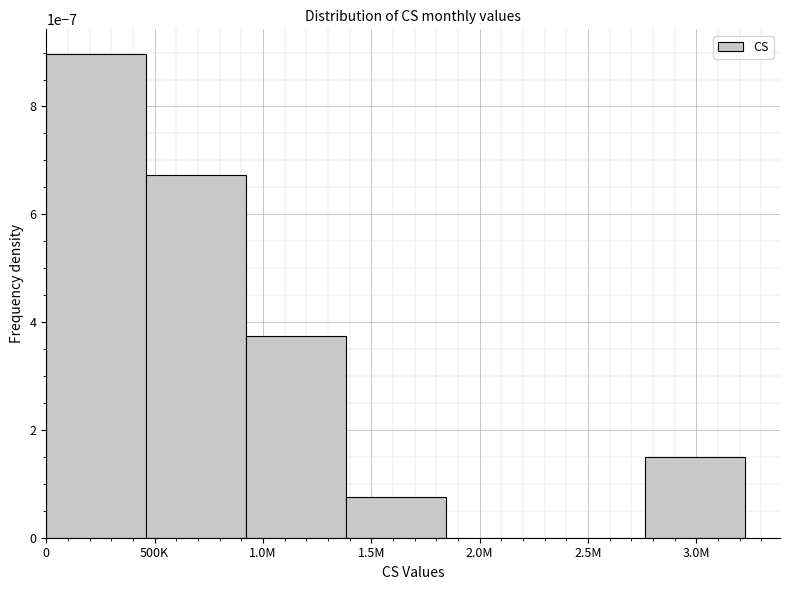

Is it true that the value at 3.0M is 0.0?

True